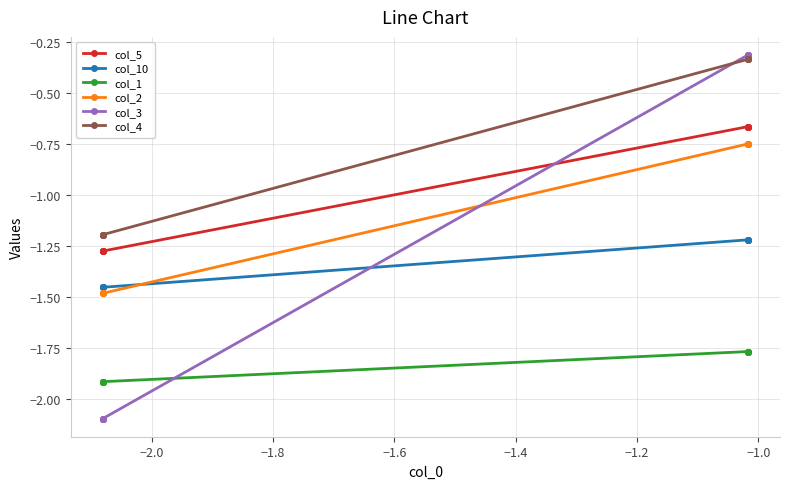

Does the chart have visible grid lines?

Yes